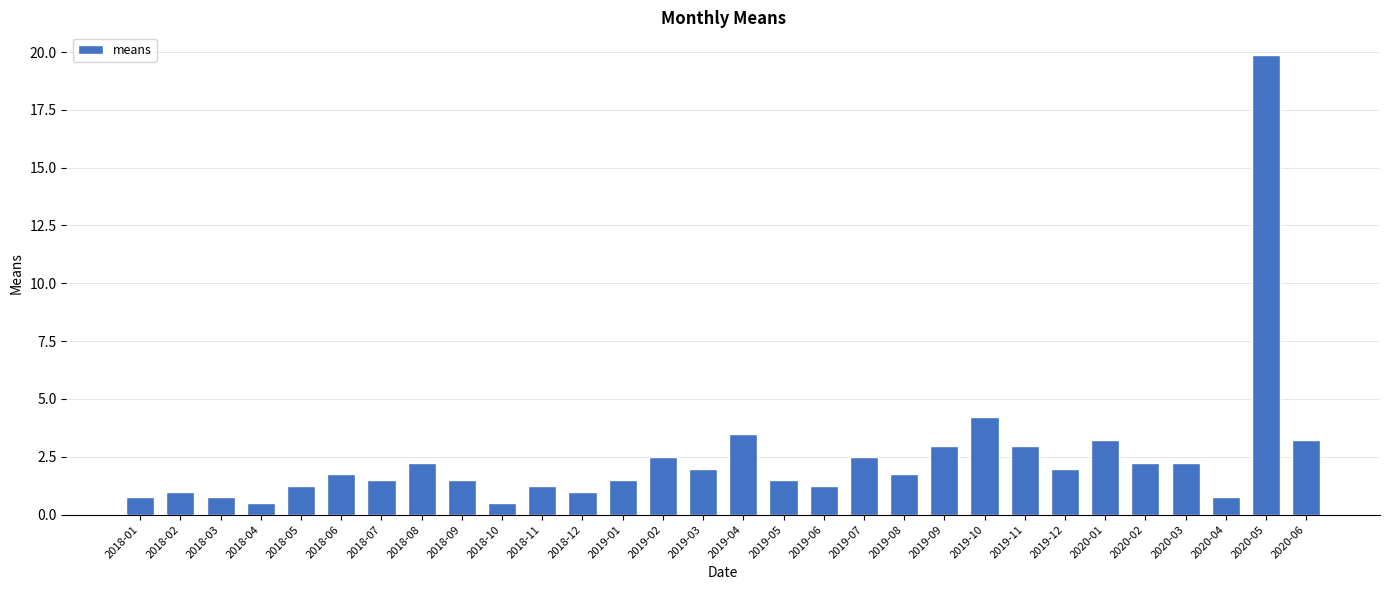

What is the greatest value displayed?

19.9